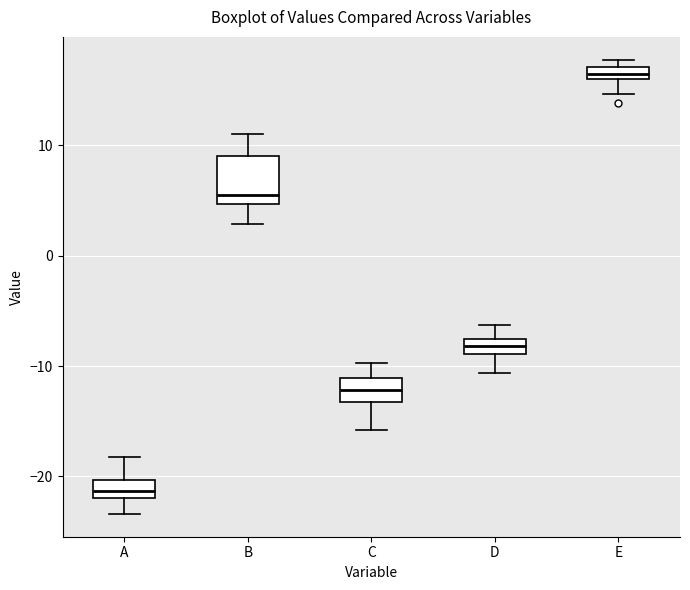

Which box has the lowest median line?

A